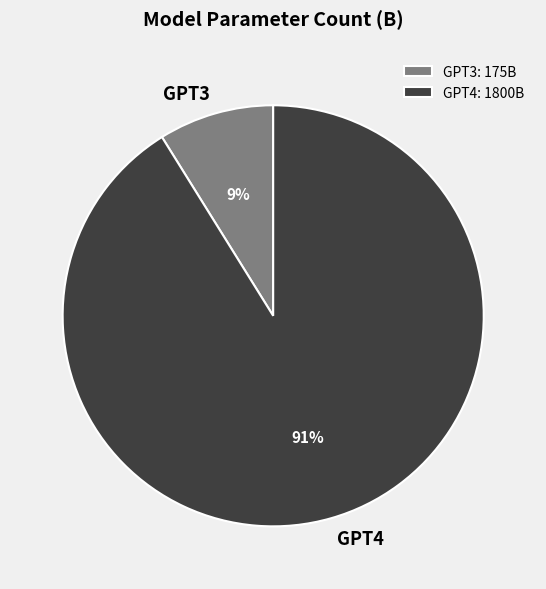

How many segments does this pie chart have?

2